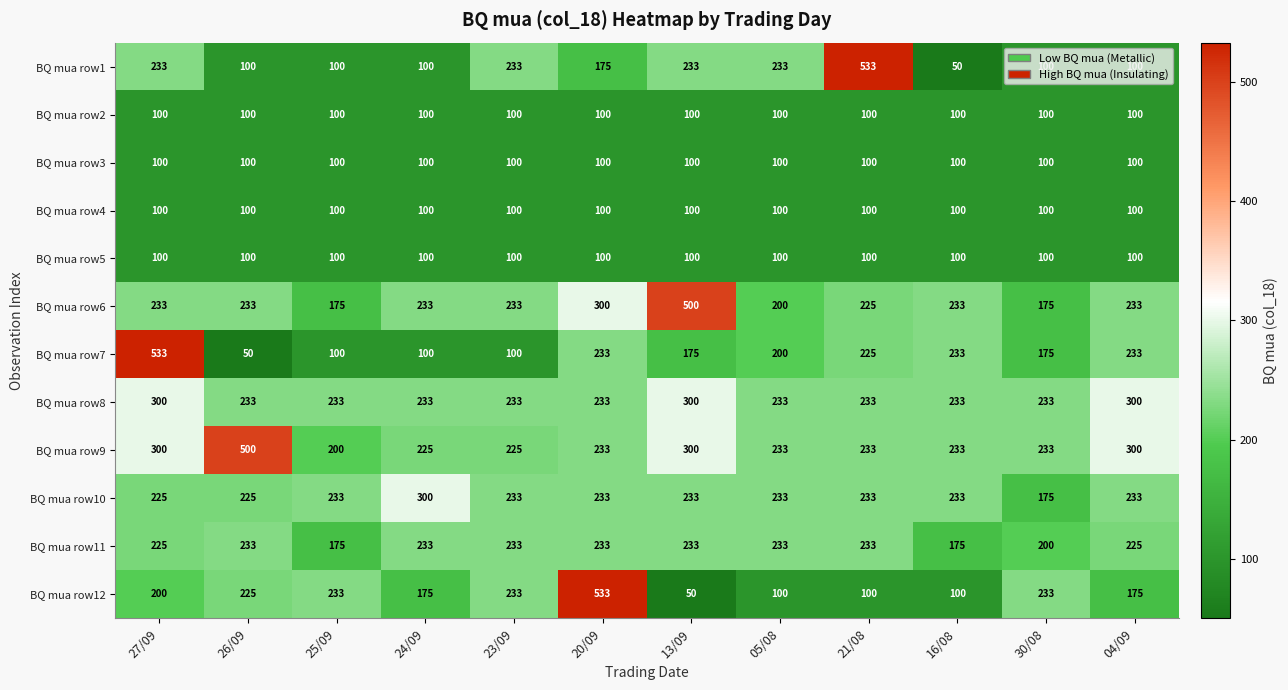

What is the spread (max minus min) of values at 20/09?

433